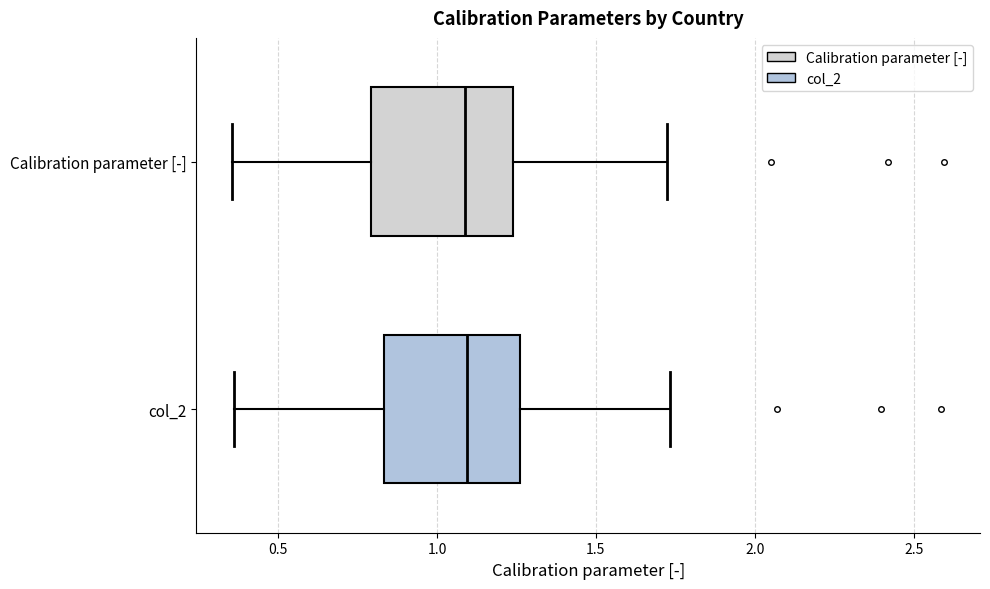

Reading bottom to top, read every box against the x-axis: the position of its median line, the range the box covers, and the ends of its whiskers. The values are not printed on the chart, so give them approximately, as read against the axis.

col_2: median 1.10, box 0.85 to 1.25, whiskers 0.35 to 1.75
Calibration parameter [-]: median 1.10, box 0.80 to 1.25, whiskers 0.35 to 1.75